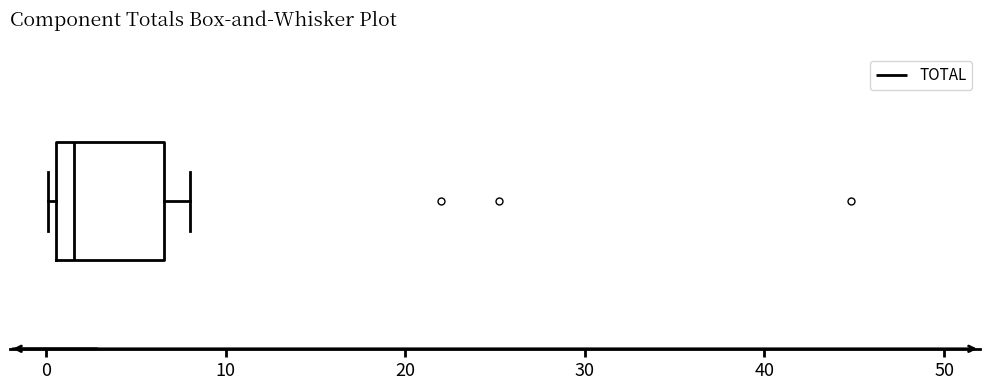

Transcribe this box plot: give where the median line is, the range the box spans, and where the two whiskers end, as read against the x-axis. The values are not printed on the chart, so give them approximately, as read against the axis.

median 2, box 1 to 7, whiskers 0 to 8